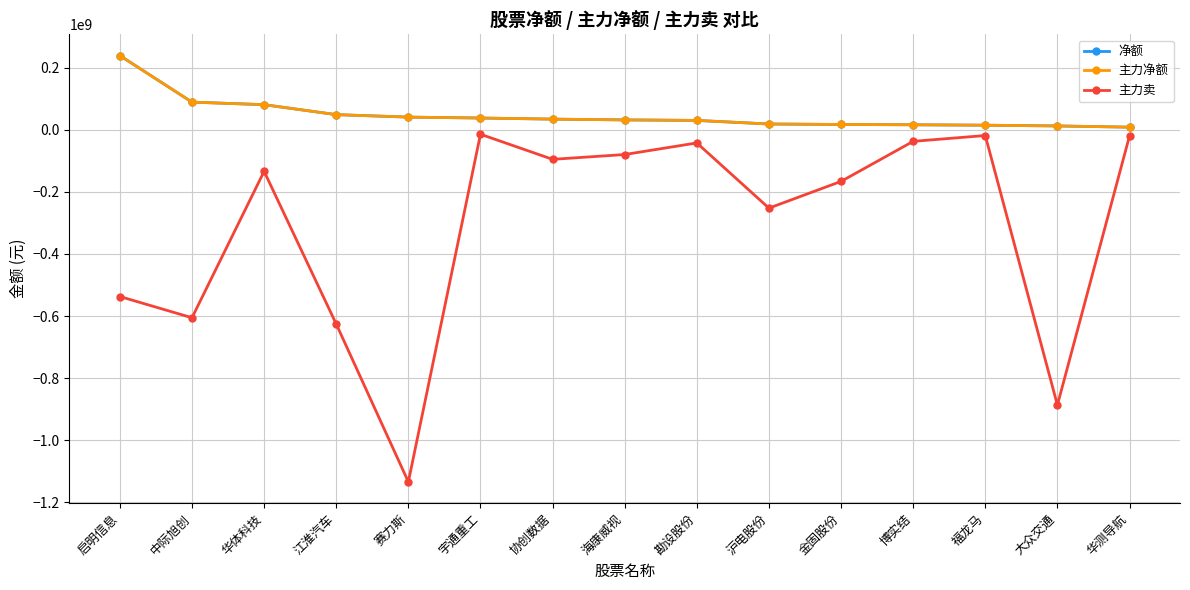

Rank the series by their maximum value, from highest to lowest.

净额, 主力净额, 主力卖